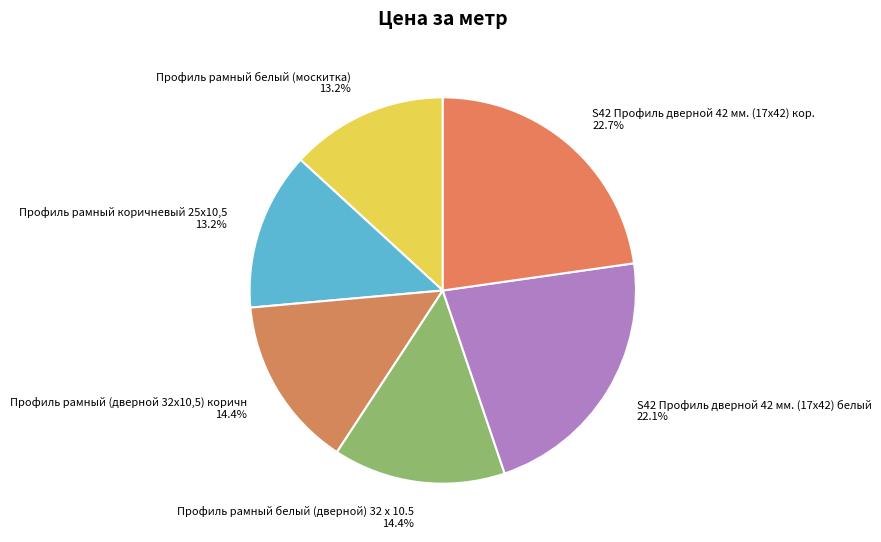

Is there any slice that represents more than half of the pie?

No